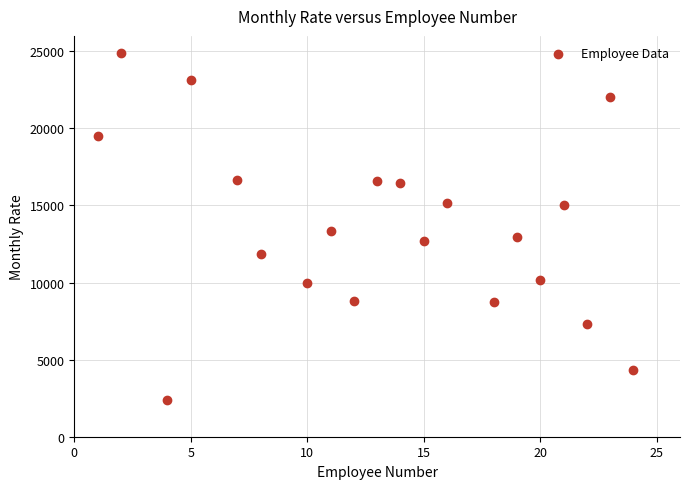

What Y value in the scatter plot is closest to 13651?

13335